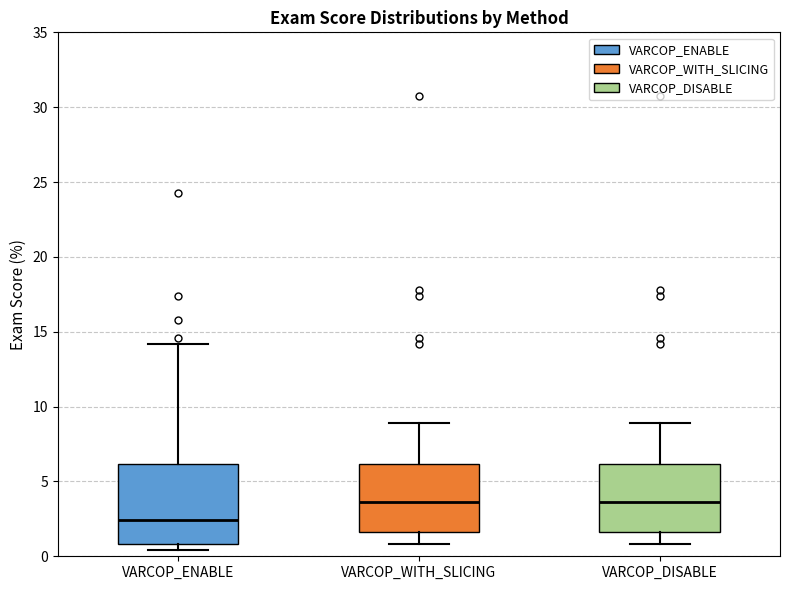

Reading left to right, transcribe this box plot: for each box, give where its median line is, the range the box spans, and where its two whiskers end, as read against the y-axis. The values are not printed on the chart, so give them approximately, as read against the axis.

VARCOP_ENABLE: median 2.5, box 1.0 to 6.0, whiskers 0.5 to 14.0
VARCOP_WITH_SLICING: median 3.5, box 1.5 to 6.0, whiskers 1.0 to 9.0
VARCOP_DISABLE: median 3.5, box 1.5 to 6.0, whiskers 1.0 to 9.0